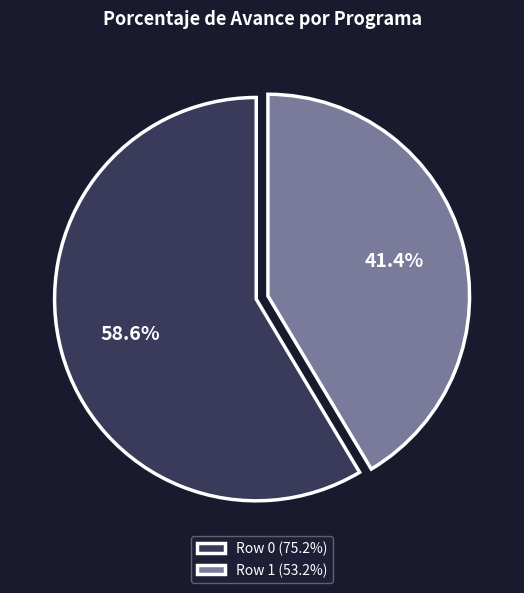

What is the total percentage of Row 1 (53.2%) and Row 0 (75.2%)?

100.0%